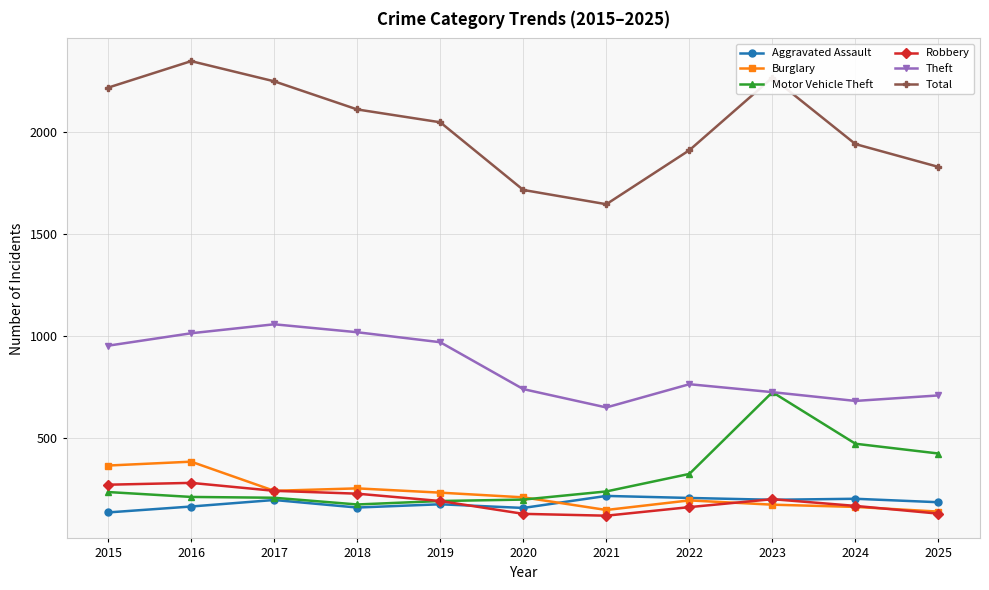

What is the difference between the Theft values at 2024 and 2018?

337